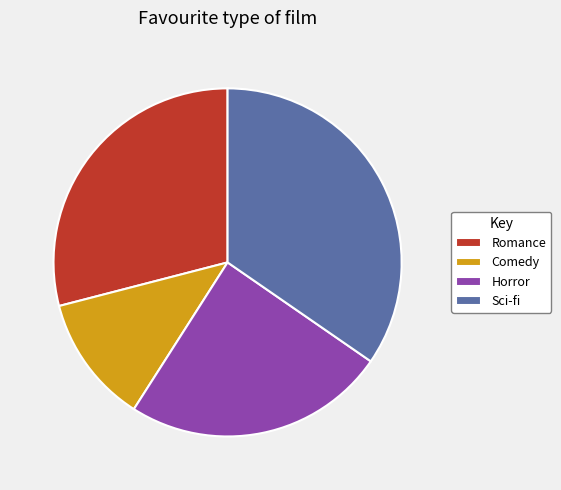

What is the smallest slice in the pie chart?

Comedy